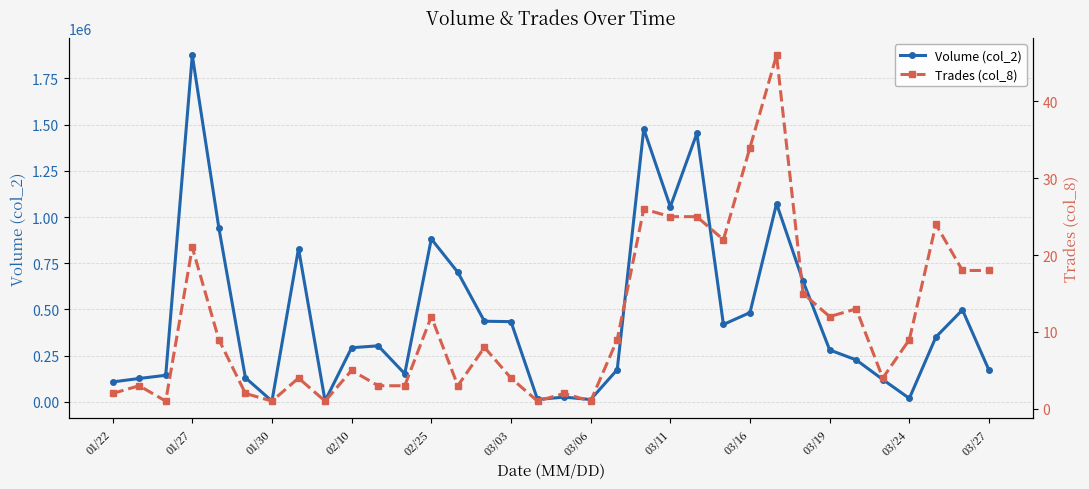

What position from the left is 32?

33